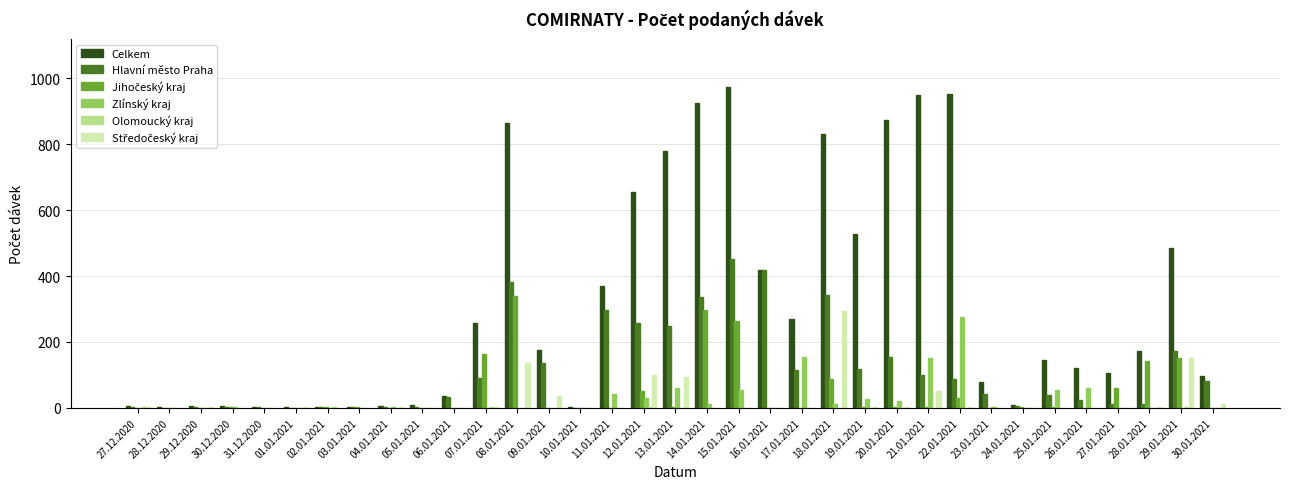

Is it true that Zlínský kraj equals 91 at 15.01.2021?

False